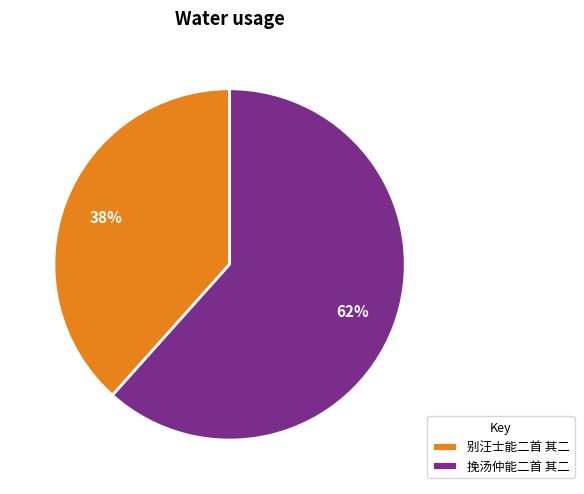

Do 别汪士能二首 其二 and 挽汤仲能二首 其二 together represent more than half of the pie?

Yes